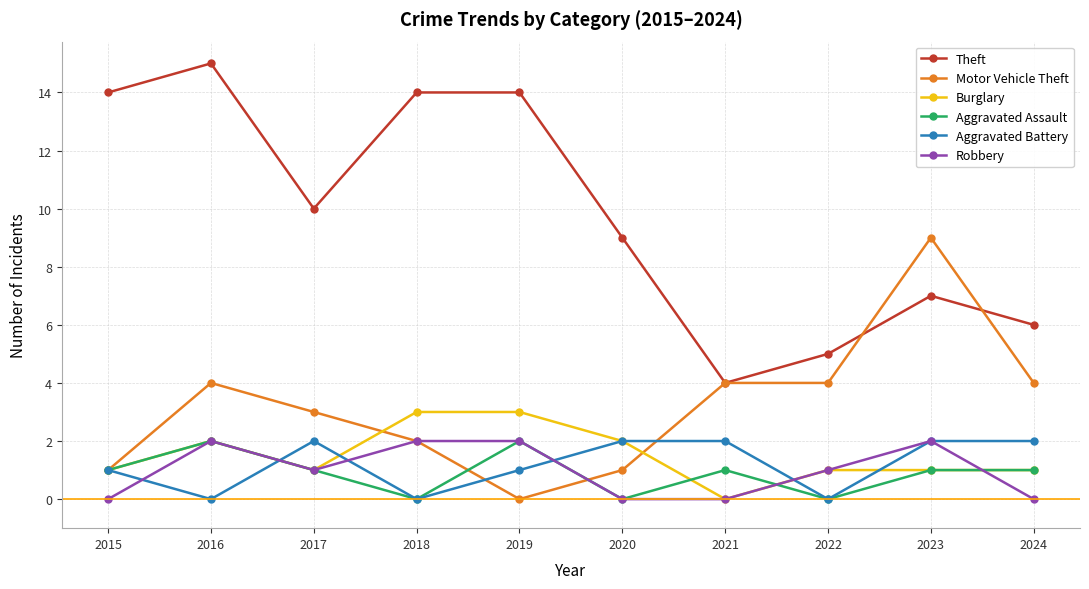

Reading left to right, list all the values displayed in this chart.

Theft: 14	15	10	14	14	9	4	5	7	6
Motor Vehicle Theft: 1	4	3	2	0	1	4	4	9	4
Burglary: 1	2	1	3	3	2	0	1	1	1
Aggravated Assault: 1	2	1	0	2	0	1	0	1	1
Aggravated Battery: 1	0	2	0	1	2	2	0	2	2
Robbery: 0	2	1	2	2	0	0	1	2	0